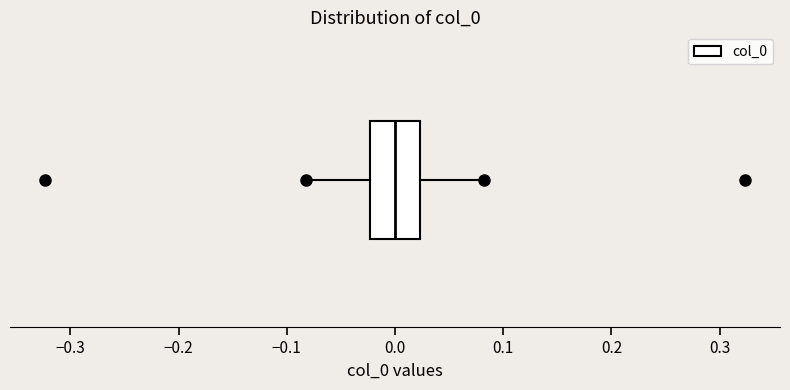

Where does the right whisker of the box end on the x-axis? The values are not printed on the chart, so give them approximately, as read against the axis.

0.08